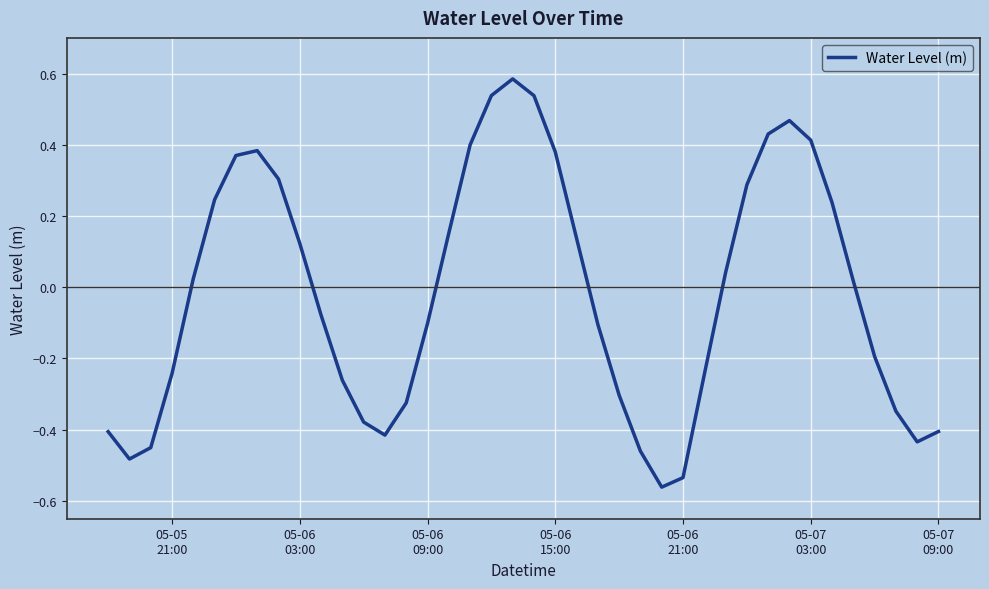

What is the difference between the maximum and minimum values?

1.1